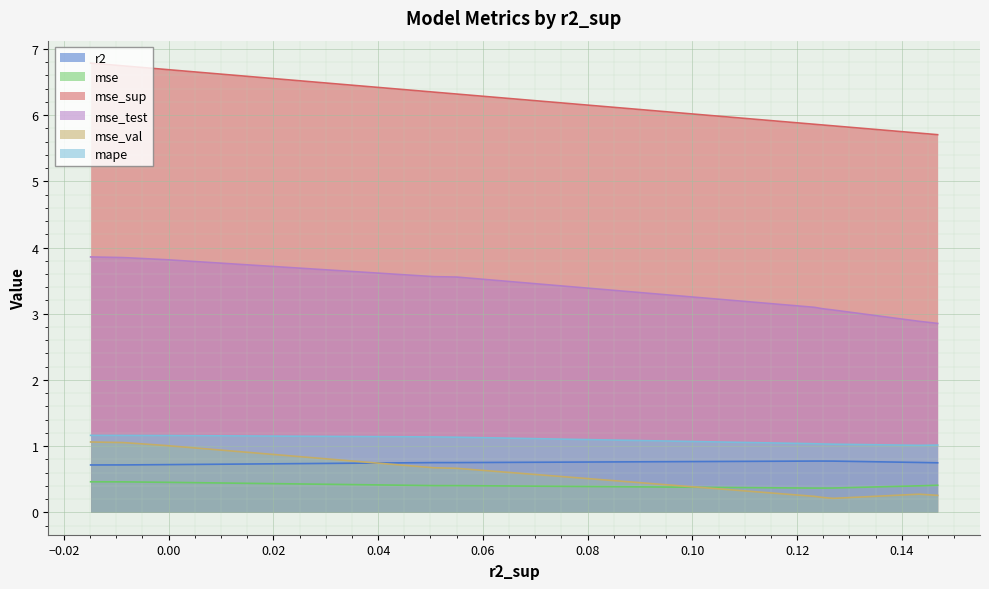

True or false: r2 has a value of 0.8 at model_3_16_3.

True